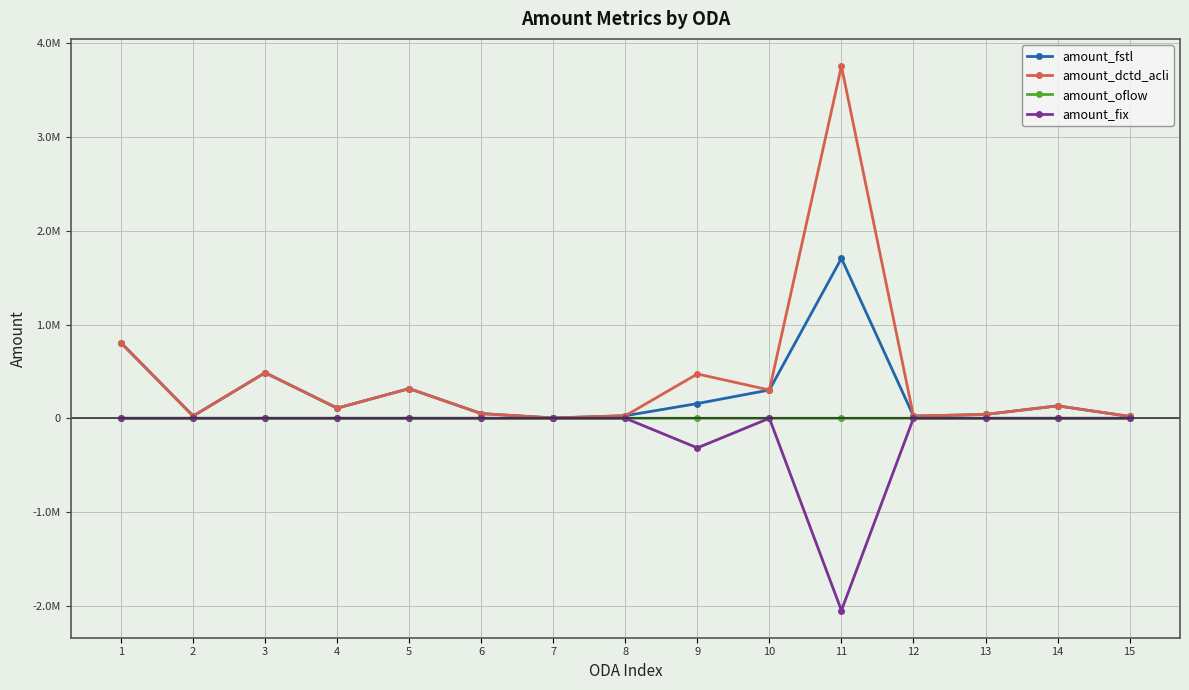

Where is amount_fix nearest to the value -1025657?

9